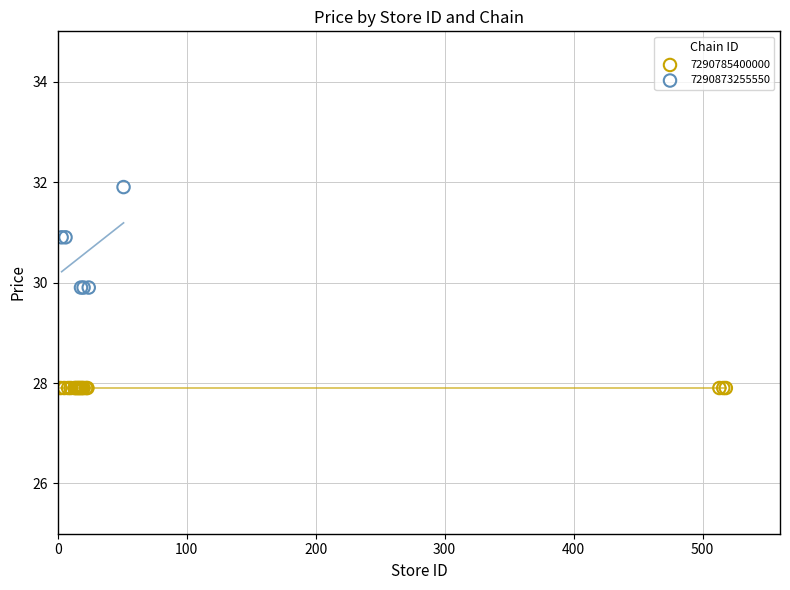

Which series reaches the maximum Y coordinate?

7290873255550